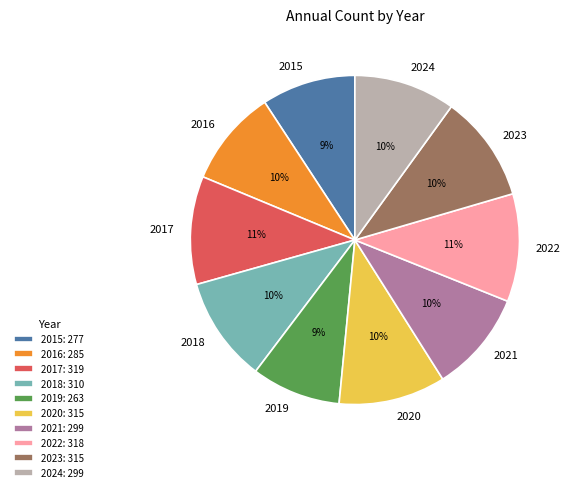

Is there any slice that represents more than half of the pie?

No